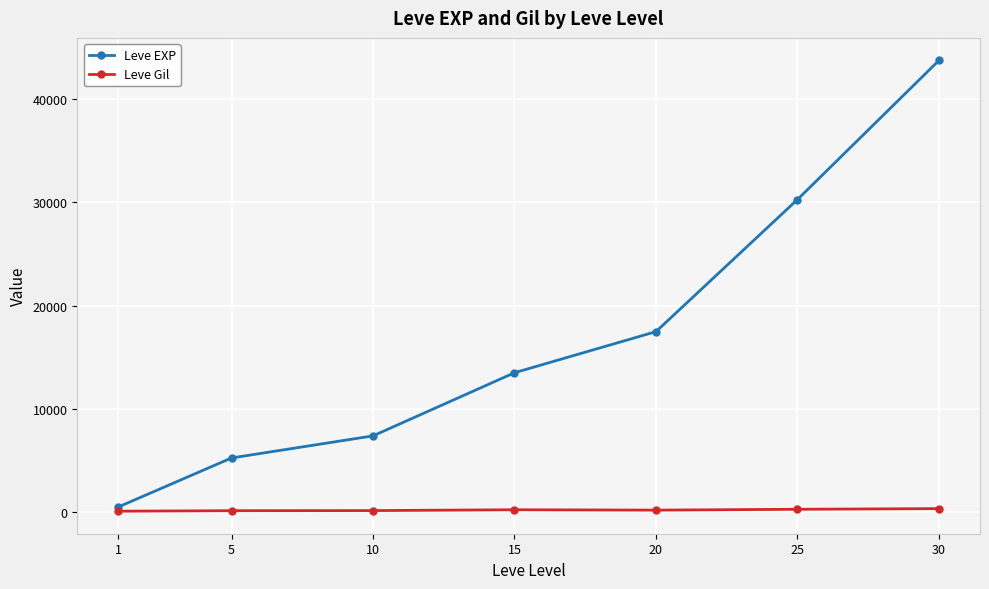

What is the sum of all Leve Gil values?

1564.2